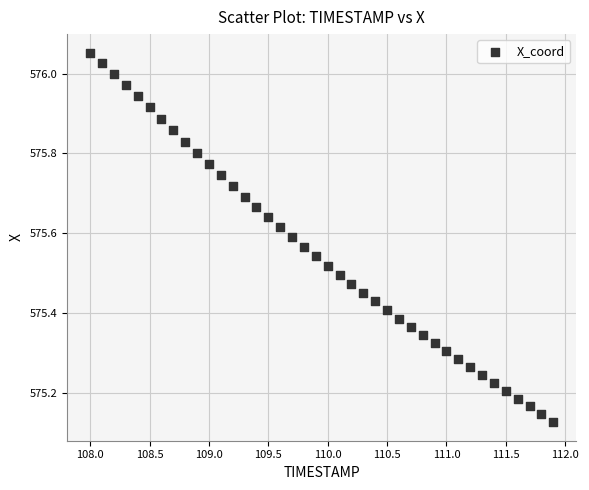

What is the range of Y values (max minus min)?

0.9